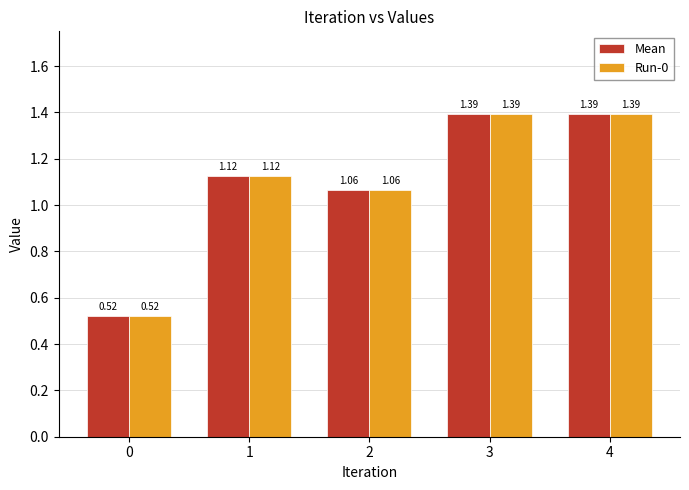

The value of Mean at 0 is 0.9. True or false?

False